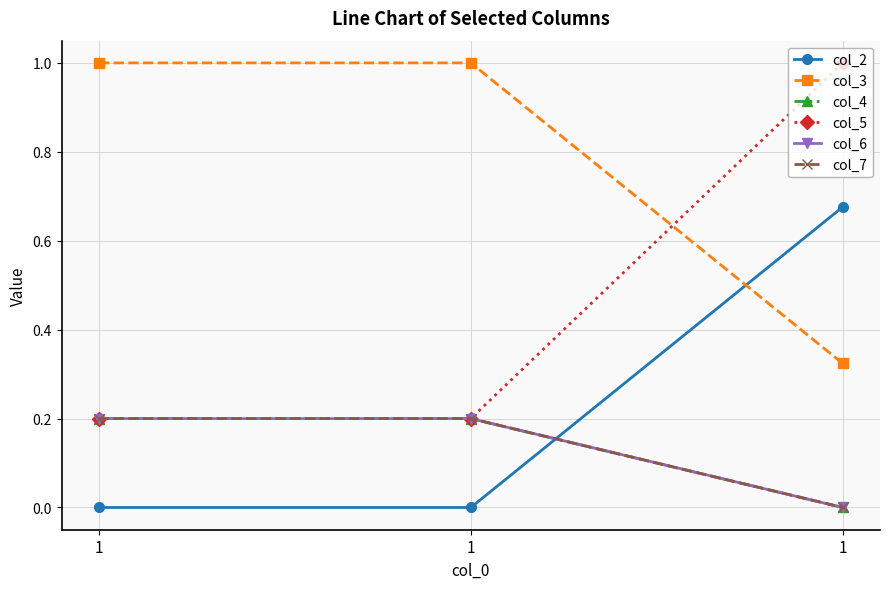

The value of col_7 at 1 is 0.2. True or false?

True